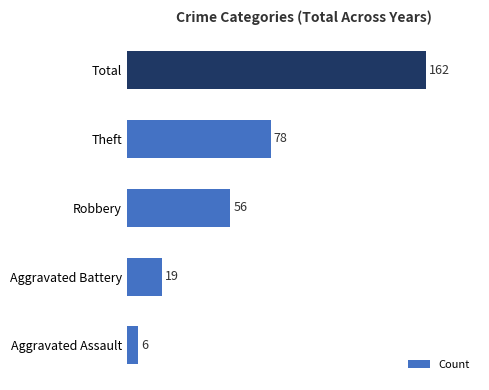

What is the difference between the maximum and minimum values?

156